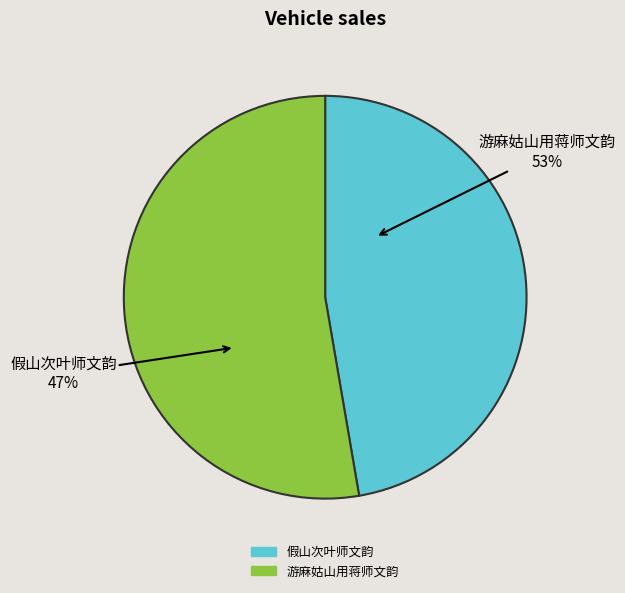

To the nearest percent, what percentage of the pie is 假山次叶师文韵?

47%